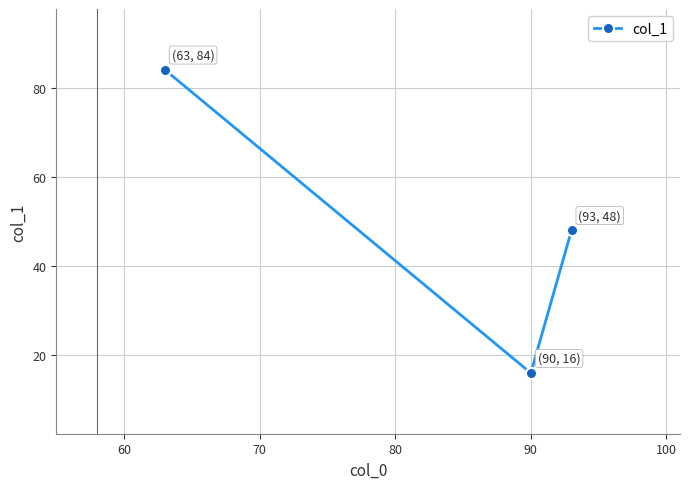

What is the value of the 1st point from the left?

84